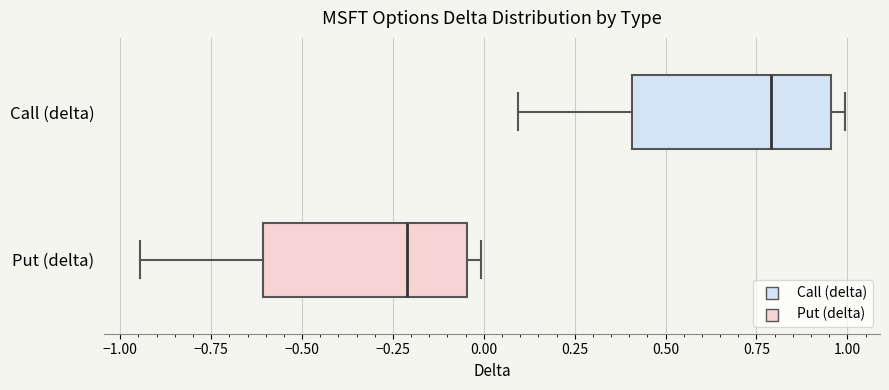

Reading bottom to top, read every box against the x-axis: the position of its median line, the range the box covers, and the ends of its whiskers. The values are not printed on the chart, so give them approximately, as read against the axis.

Put (delta): median -0.20, box -0.60 to -0.05, whiskers -0.95 to 0.00
Call (delta): median 0.80, box 0.40 to 0.95, whiskers 0.10 to 1.00